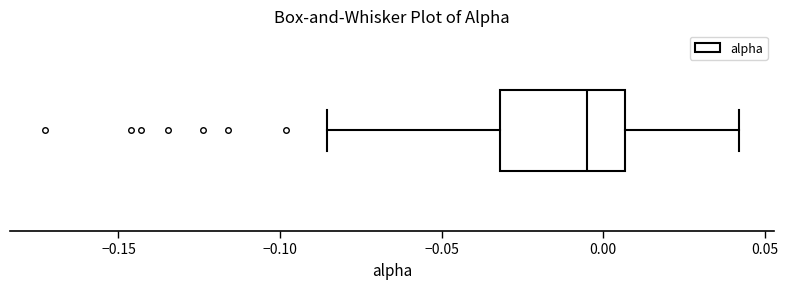

Where is the left edge of the box on the x-axis? The values are not printed on the chart, so give them approximately, as read against the axis.

-0.030